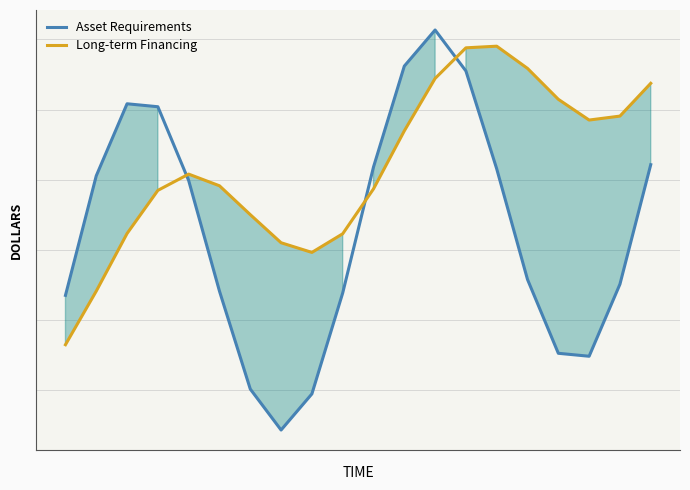

Does the chart have visible grid lines?

Yes